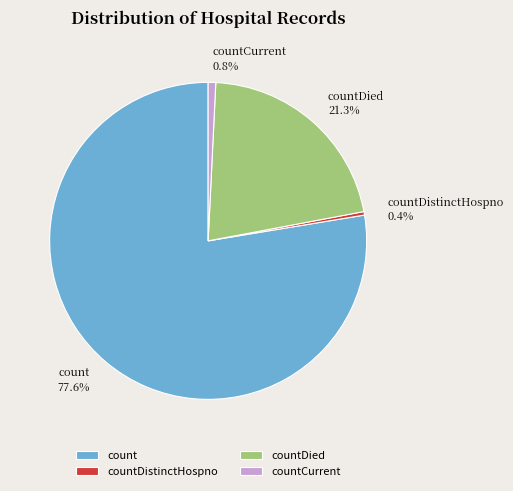

What percentage is the countDied slice, to the nearest percent?

21%